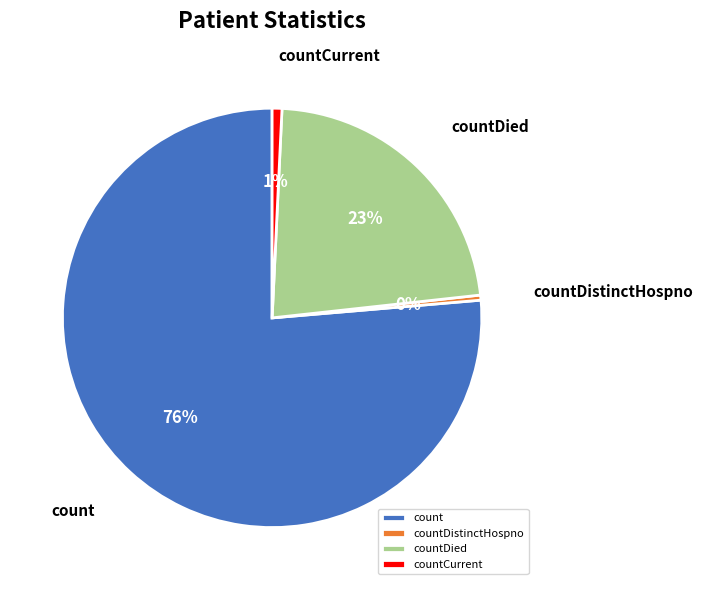

True or false: countDistinctHospno accounts for 6% of the total.

False